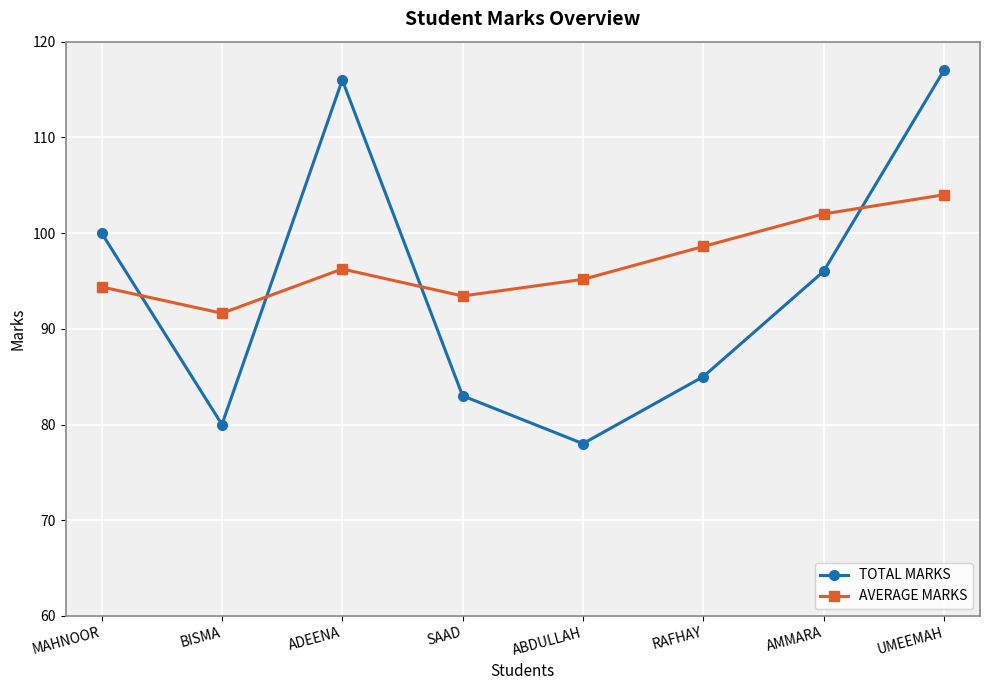

Is it true that AVERAGE MARKS equals 91.6 at BISMA?

True